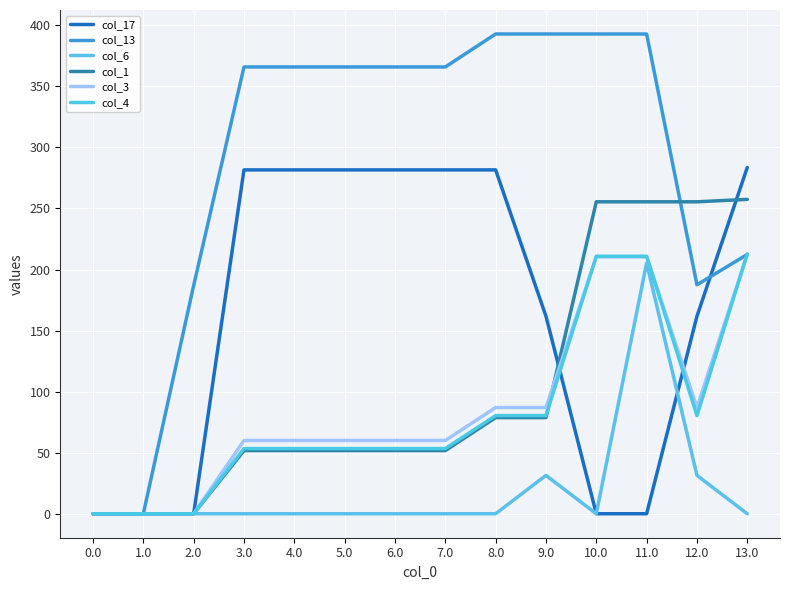

Reading left to right, what are all the values shown in this chart?

col_17: 0.0	0.0	0.0	281.6	281.6	281.6	281.6	281.6	281.6	161.8	0.0	0.0	161.8	283.6
col_13: 0.0	0.0	186.9	365.9	365.9	365.9	365.9	365.9	392.9	392.9	392.9	392.9	187.5	212.4
col_6: 0.0	0.0	0.0	0.0	0.0	0.0	0.0	0.0	0.0	31.4	0.0	205.4	31.4	0.0
col_1: 0.0	0.0	0.0	51.7	51.7	51.7	51.7	51.7	78.7	78.7	255.5	255.5	255.5	257.5
col_3: 0.0	0.0	0.0	60.0	60.0	60.0	60.0	60.0	87.0	87.0	210.4	210.4	87.0	212.4
col_4: 0.0	0.0	0.0	53.4	53.4	53.4	53.4	53.4	80.4	80.4	210.9	210.9	80.4	212.9